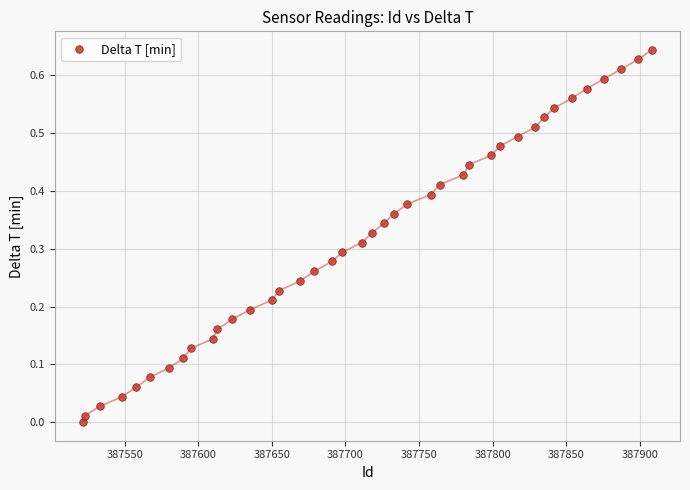

What is the range of X values (max minus min)?

386.0